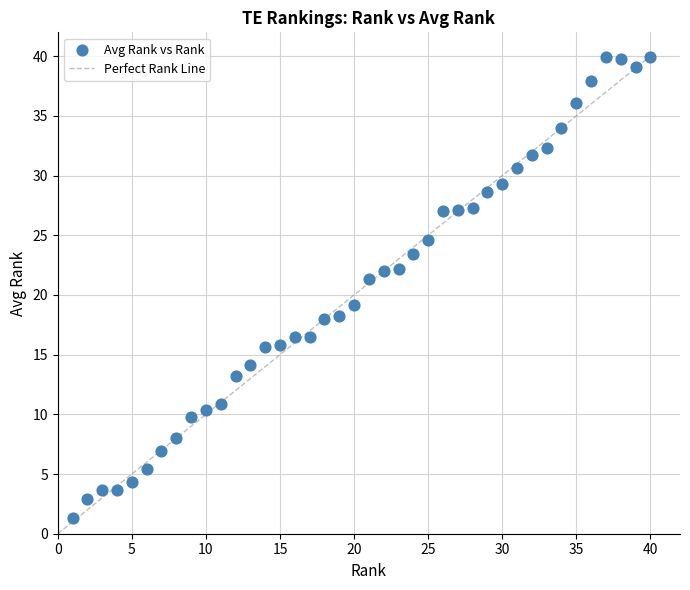

What is the range of Y values (max minus min)?

38.6